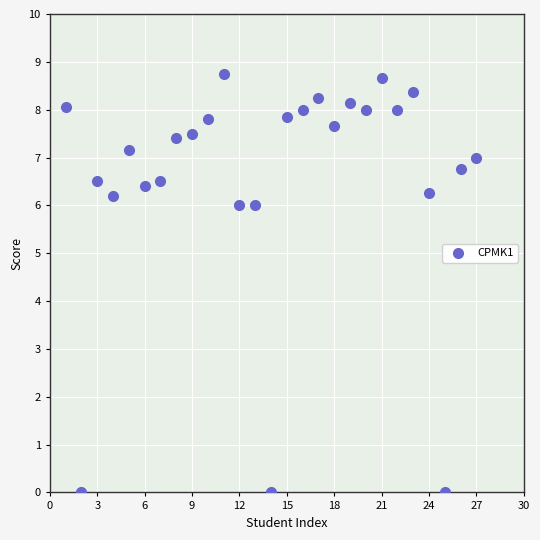

What is the range of Y values (max minus min)?

8.8